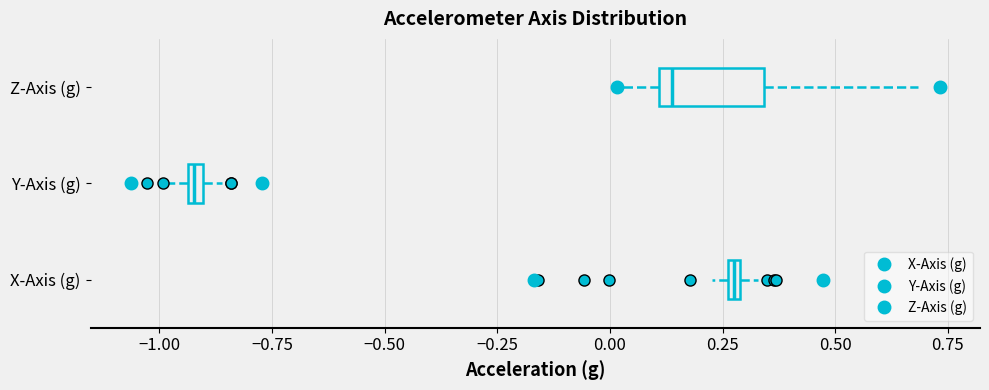

Where is the right edge of the box for X-Axis (g) on the x-axis? The values are not printed on the chart, so give them approximately, as read against the axis.

0.30